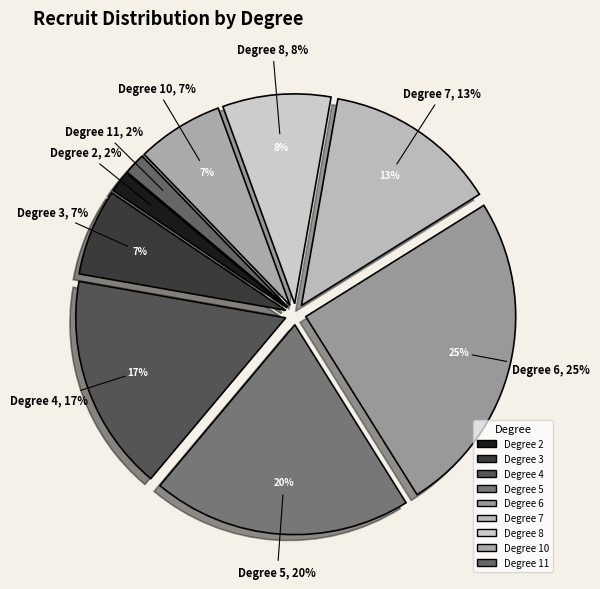

Which slice is the largest?

6